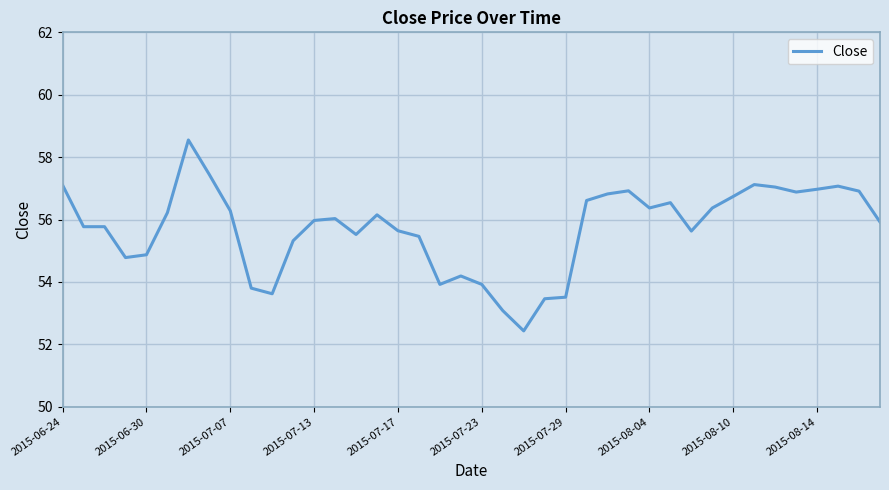

How many lines are shown in the chart?

1